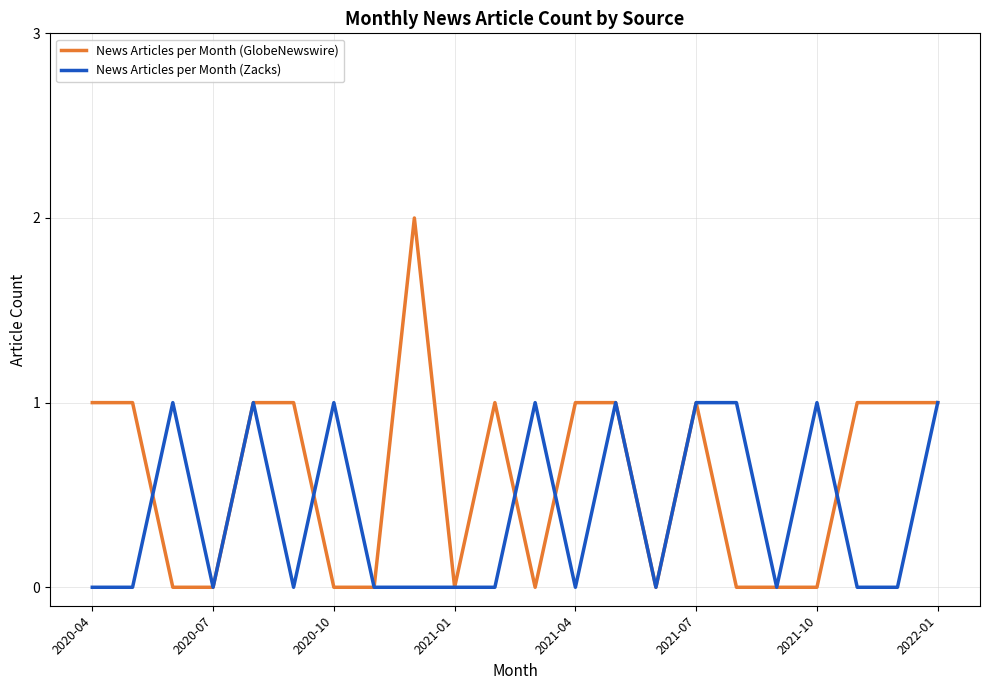

Which series has the largest total across all categories?

News Articles per Month (GlobeNewswire)